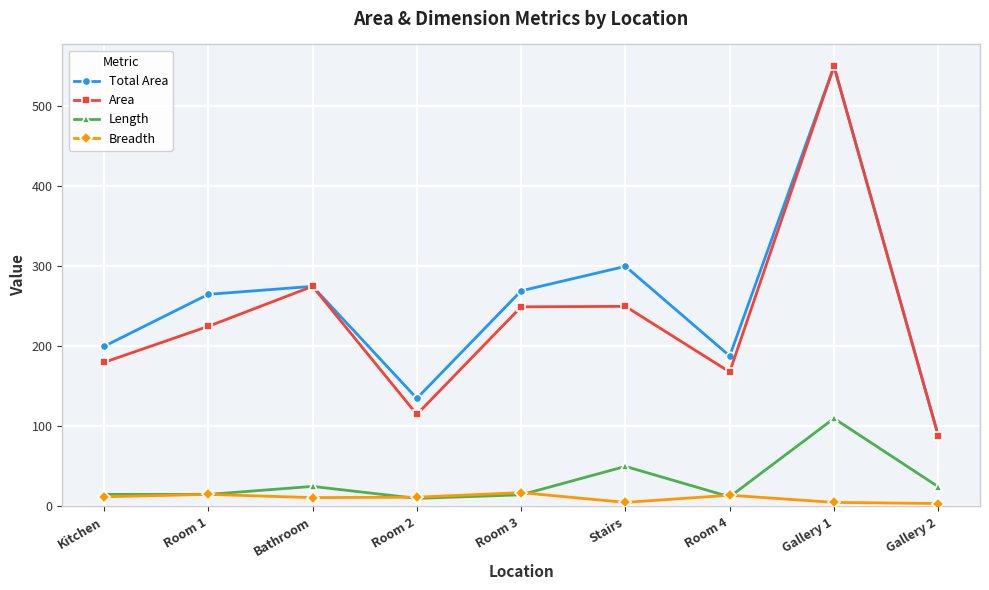

What is the difference between the highest and lowest values at Kitchen?

188.0